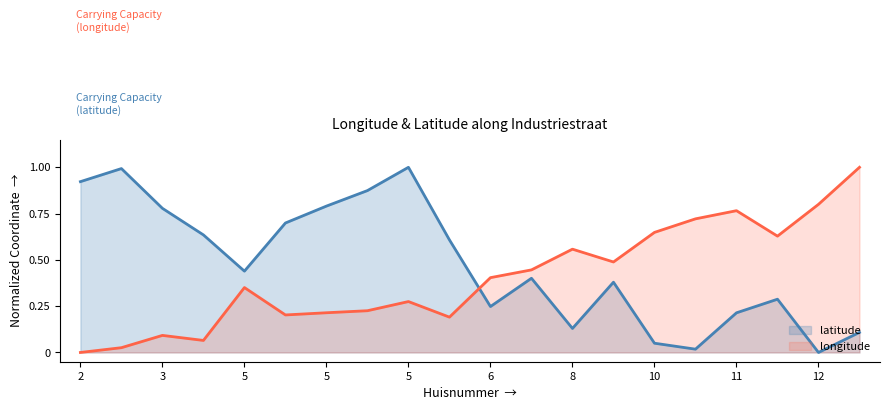

What are all the series names shown in the legend?

latitude, longitude